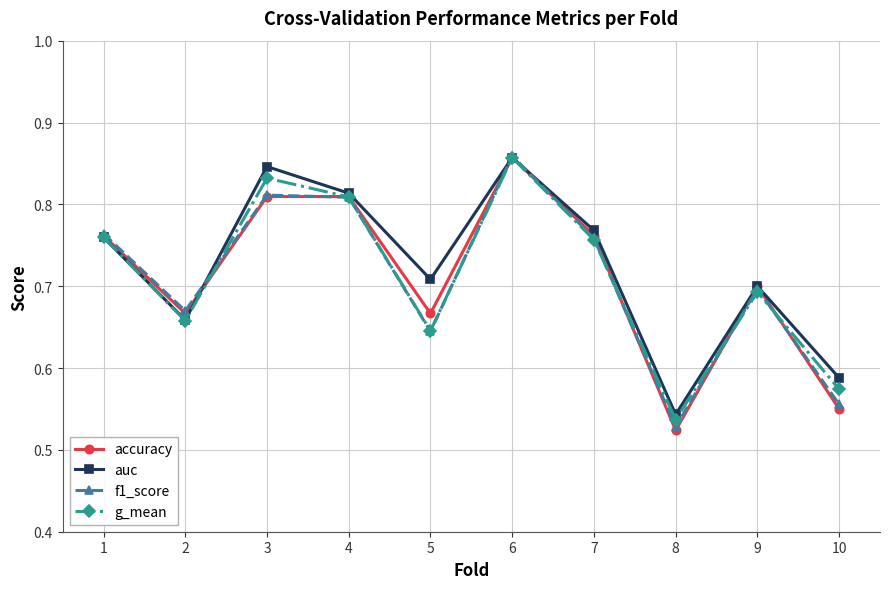

What is the difference between the maximum and second lowest values in the f1_score series?

0.3